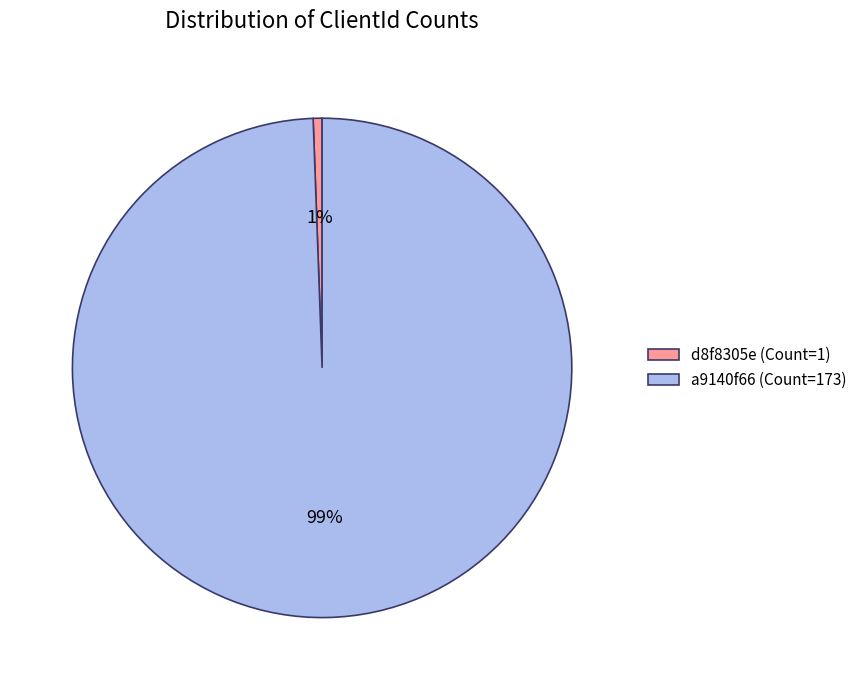

To the nearest percent, what is the average slice percentage?

50%